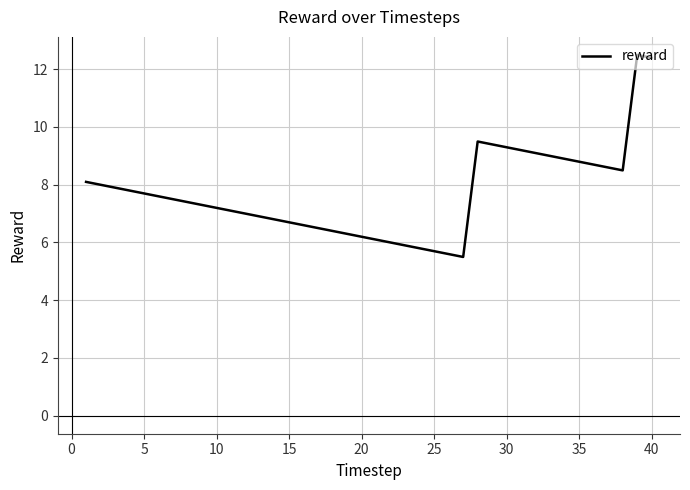

What is the difference between the maximum and minimum values?

7.0